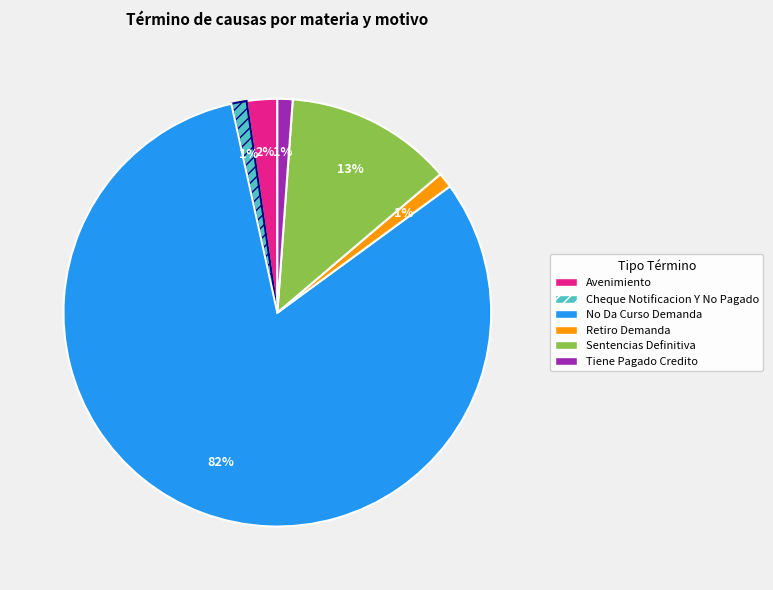

What is the ratio of the value at Cheque Notificacion Y No Pagado to the value at Retiro Demanda?

1.0